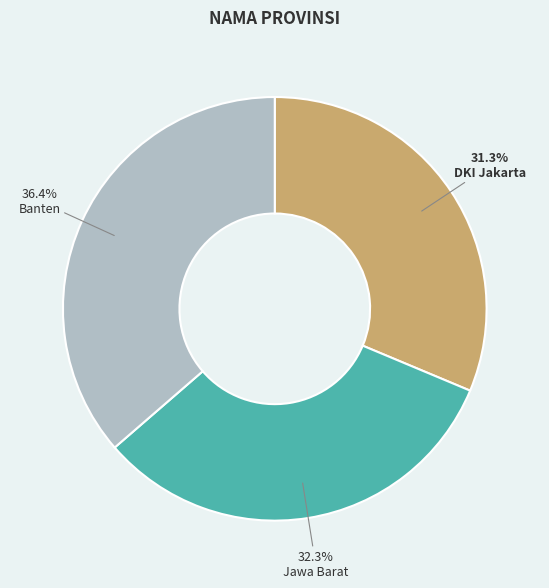

Is it true that DKI Jakarta is 31% of the pie?

True